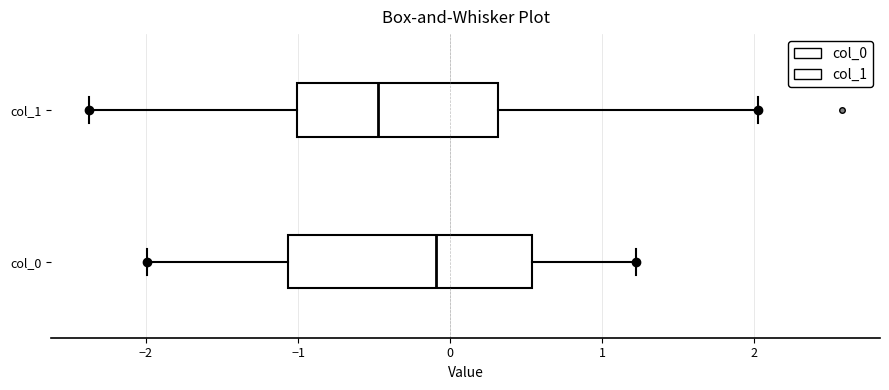

Comparing the boxes themselves (not the whiskers), which one is the widest?

col_0